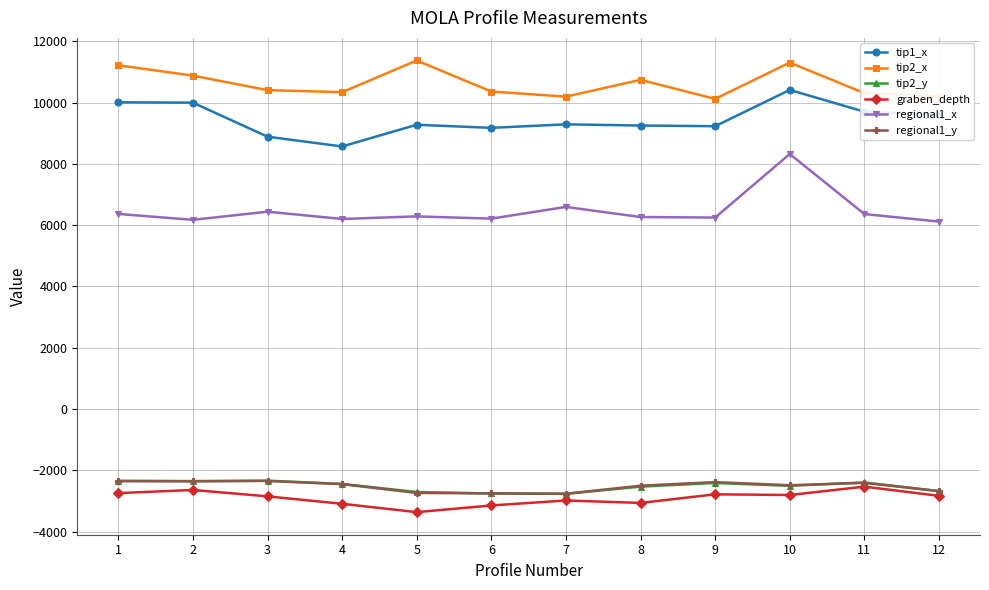

Where is the first local maximum for tip2_x?

5